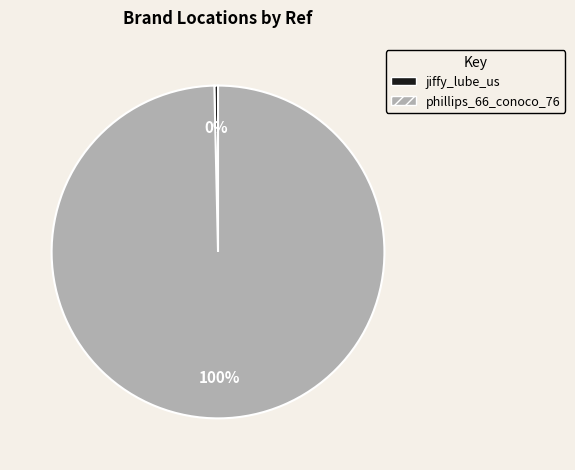

To the nearest percent, what percentage of the pie is phillips_66_conoco_76?

100%